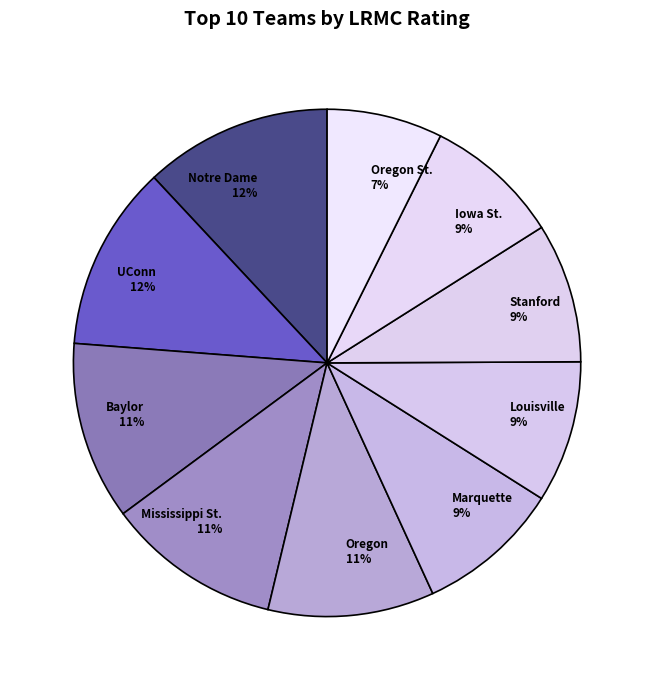

Combined, do Iowa St. 9% and Notre Dame 12% account for over 50%?

No